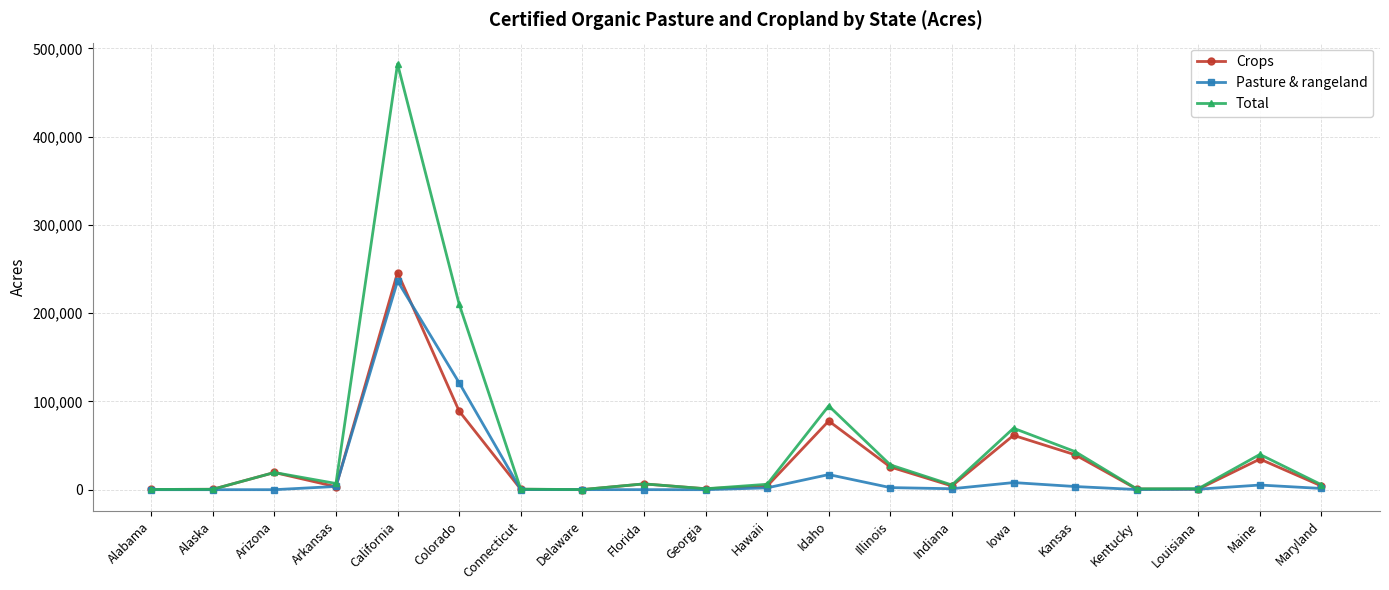

List the series in order of their peak value, highest first.

Total, Crops, Pasture & rangeland